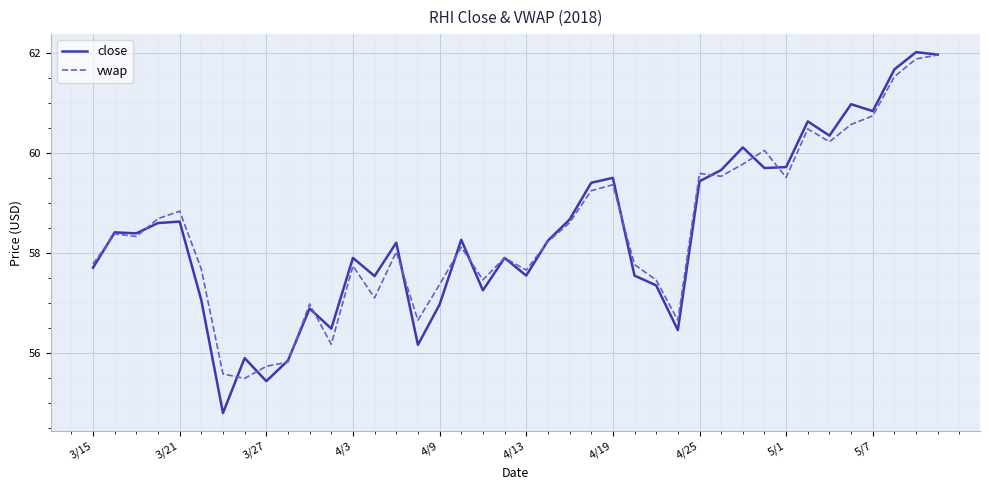

What is the difference between the maximum and minimum values in the close series?

7.2